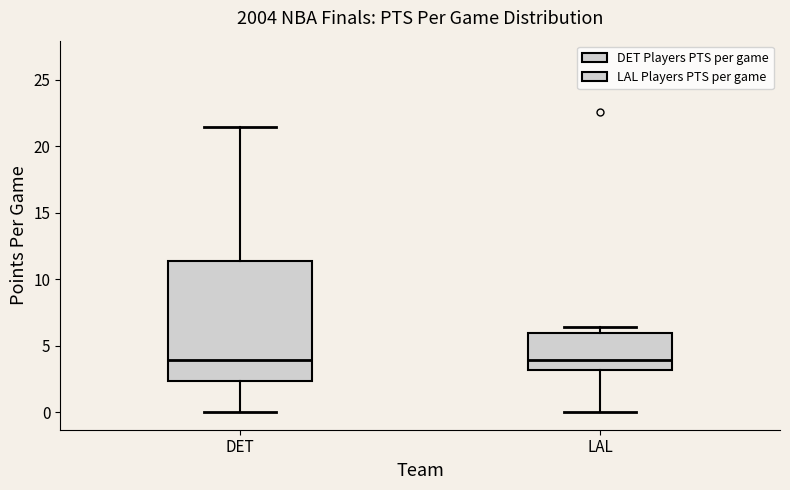

Reading left to right, read every box against the y-axis: the position of its median line, the range the box covers, and the ends of its whiskers. The values are not printed on the chart, so give them approximately, as read against the axis.

DET: median 4.0, box 2.5 to 11.5, whiskers 0.0 to 21.5
LAL: median 4.0, box 3.0 to 6.0, whiskers 0.0 to 6.5